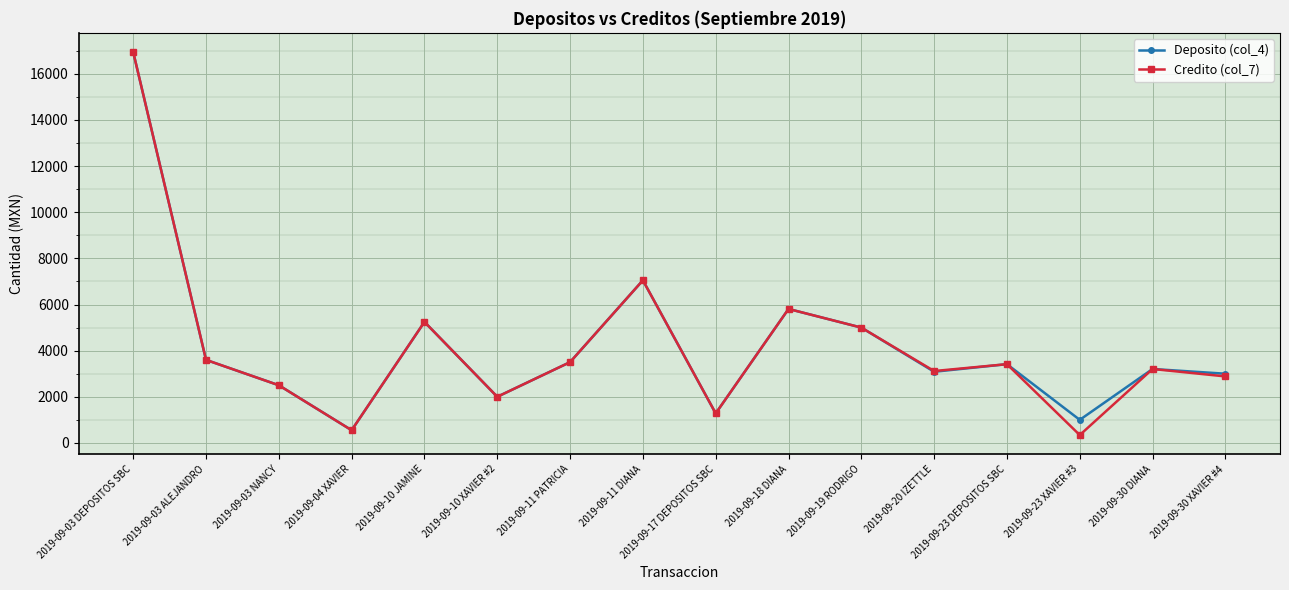

Which category has the lowest value in the Credito (col_7) series?

2019-09-23 XAVIER #3